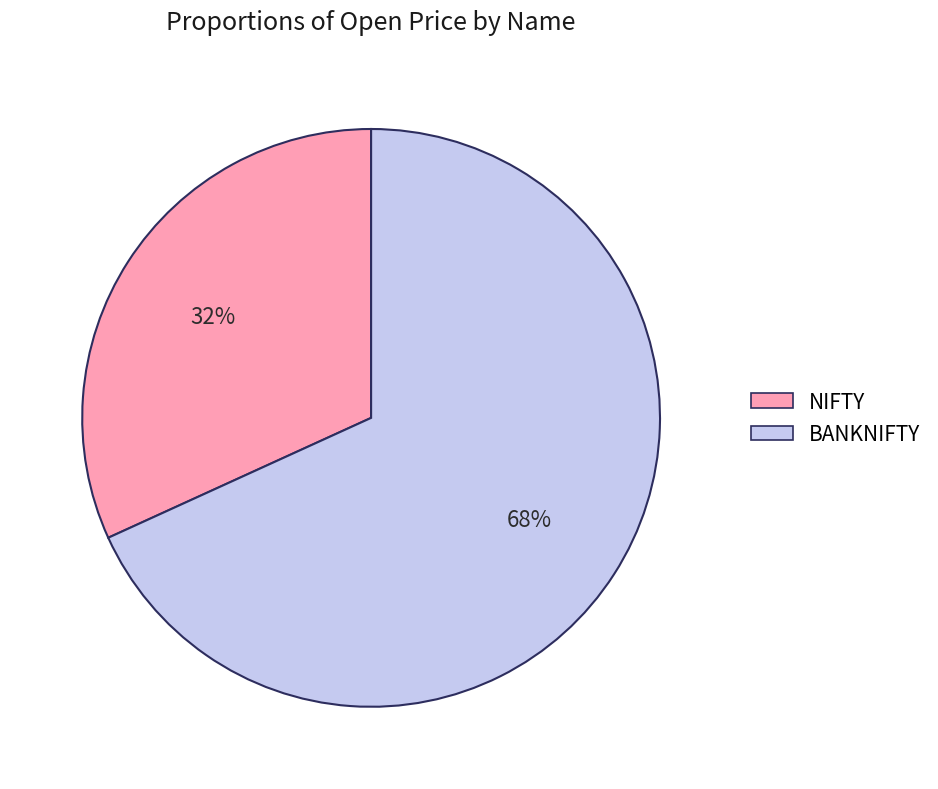

What is the ratio of the value at NIFTY to the value at BANKNIFTY?

0.5